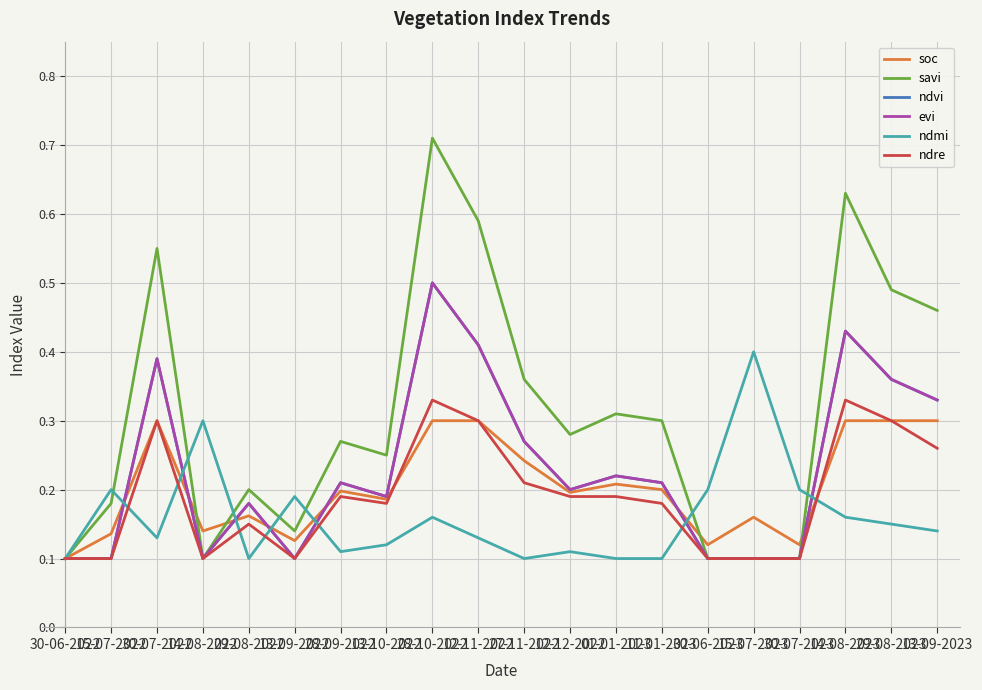

Which category has the lowest value across all series?

30-06-2022